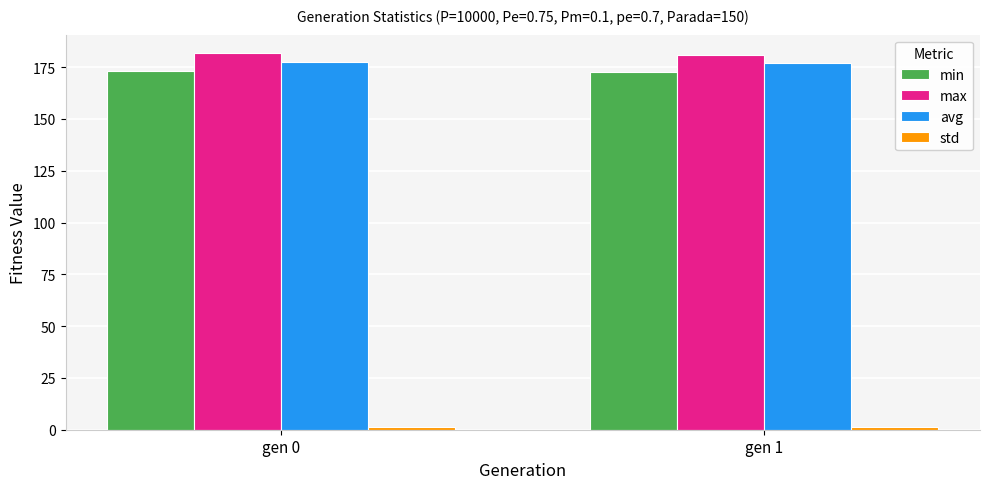

Is the value of max at gen 1 greater than the value of min at gen 0?

Yes